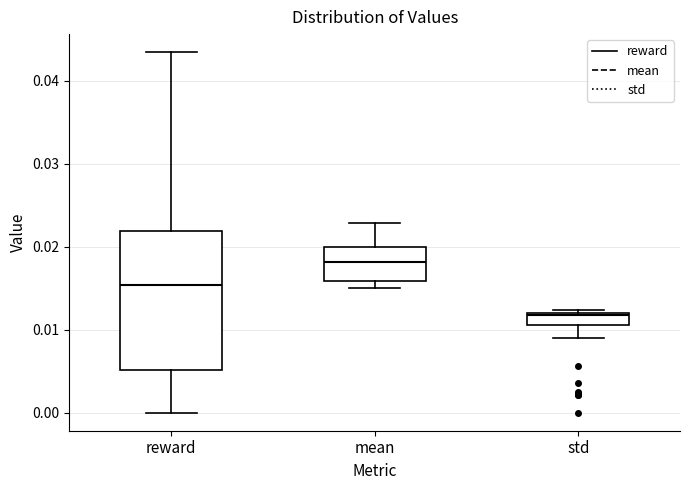

Which box is the tallest, from its lower edge to its upper edge?

reward